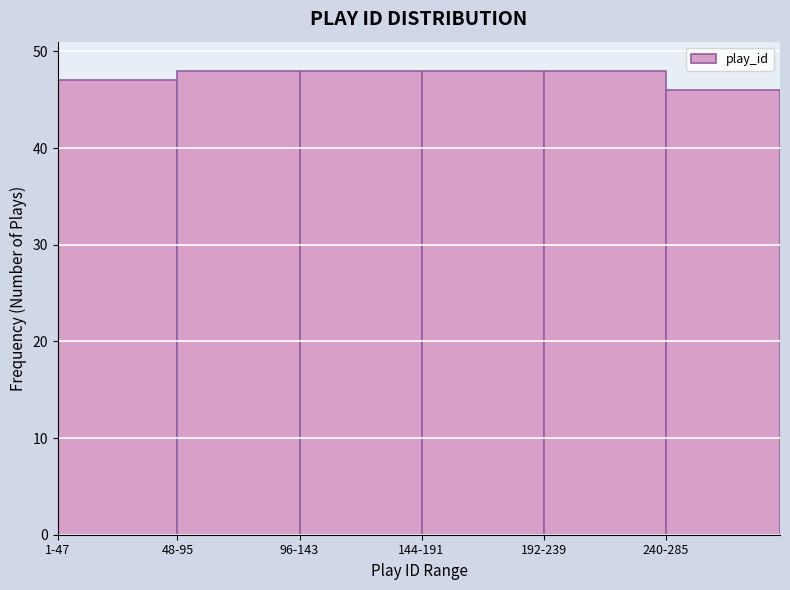

Reading right to left, what are all the values shown in this chart?

240-285=46	192-239=48	144-191=48	96-143=48	48-95=48	1-47=47